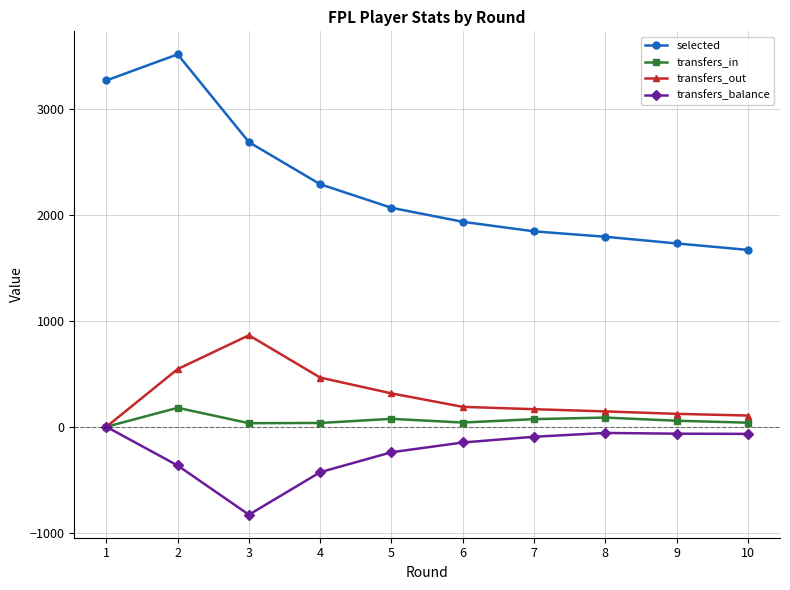

True or false: selected has more than 2 interior local peaks.

False